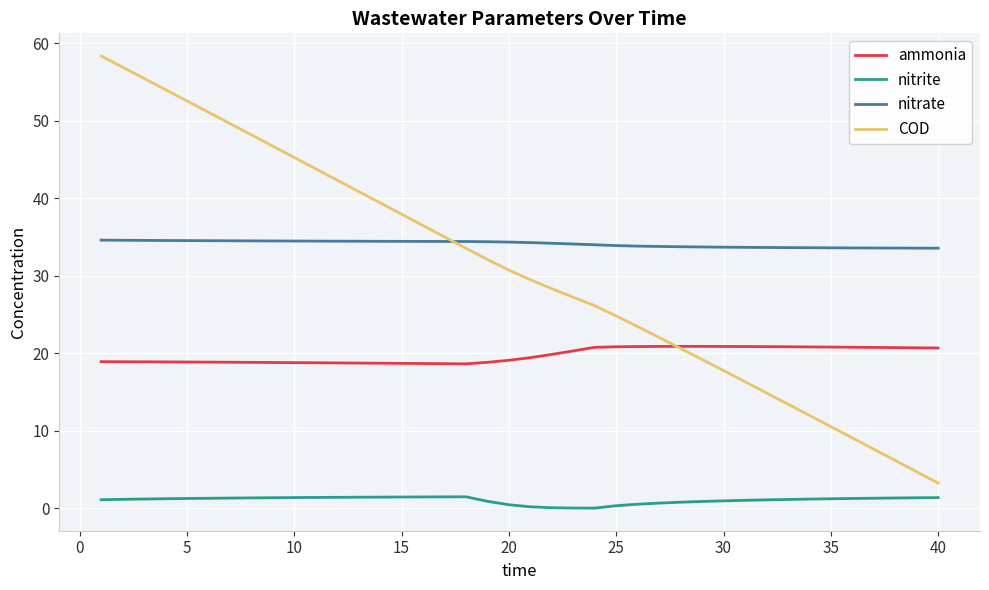

What are all the series names shown in the legend?

ammonia, nitrite, nitrate, COD